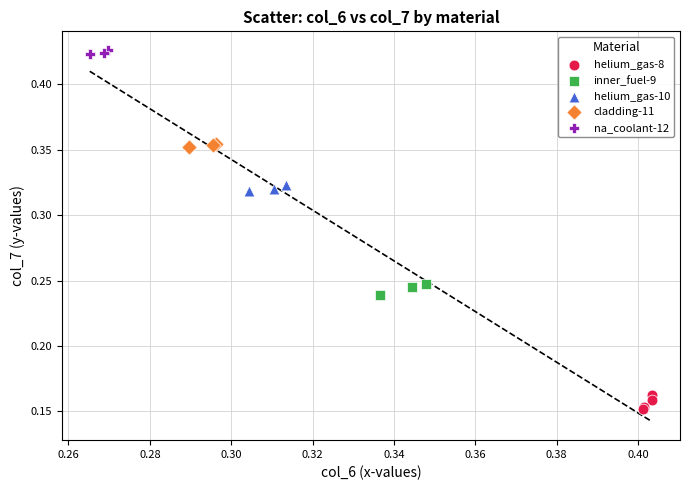

Which series reaches the minimum Y coordinate?

helium_gas-8